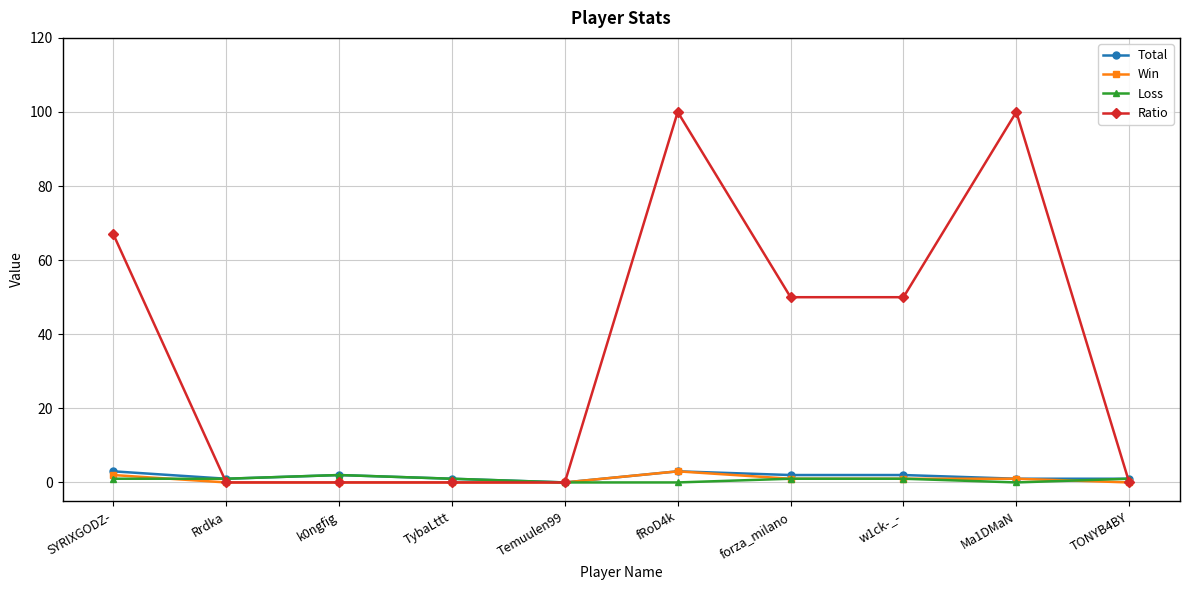

What is the label of the 6th point from the right?

Temuulen99